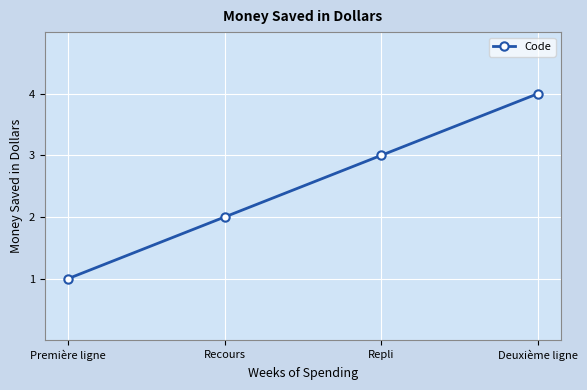

Read the value at Repli.

3